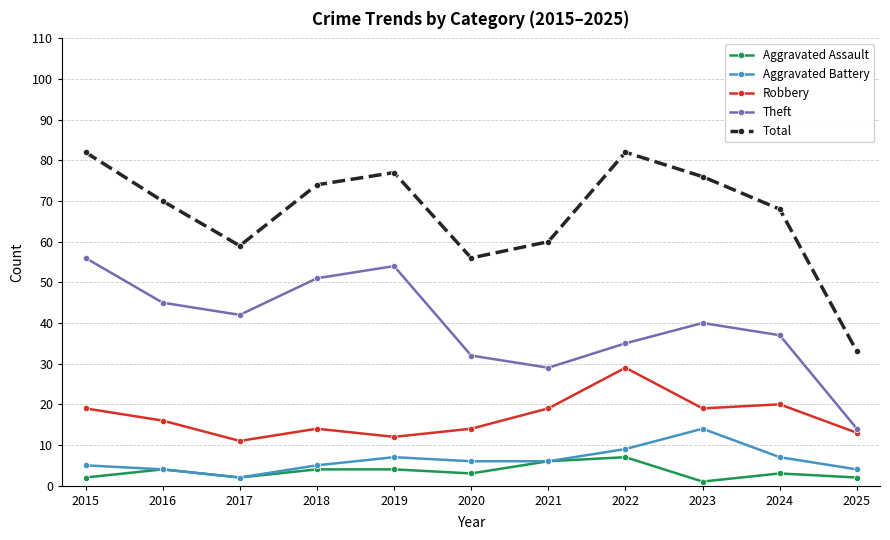

True or false: Robbery has a value of 13 at 2025.

True